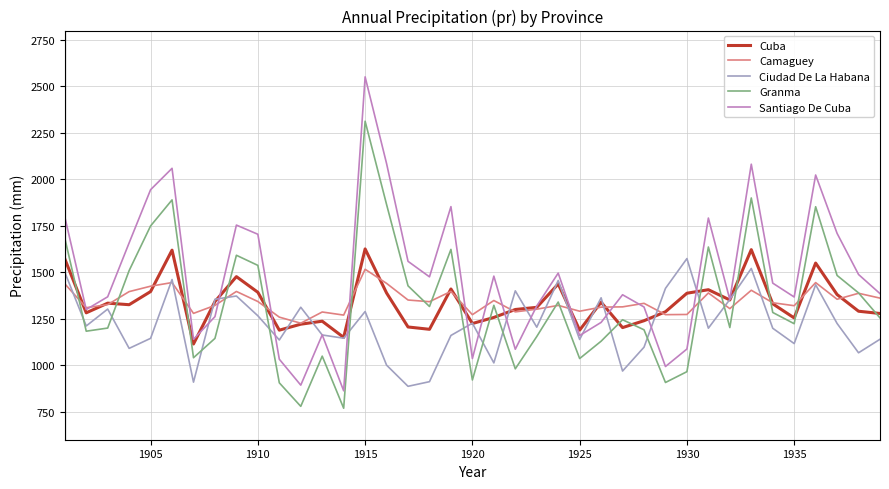

Which series has the largest total across all categories?

Santiago De Cuba